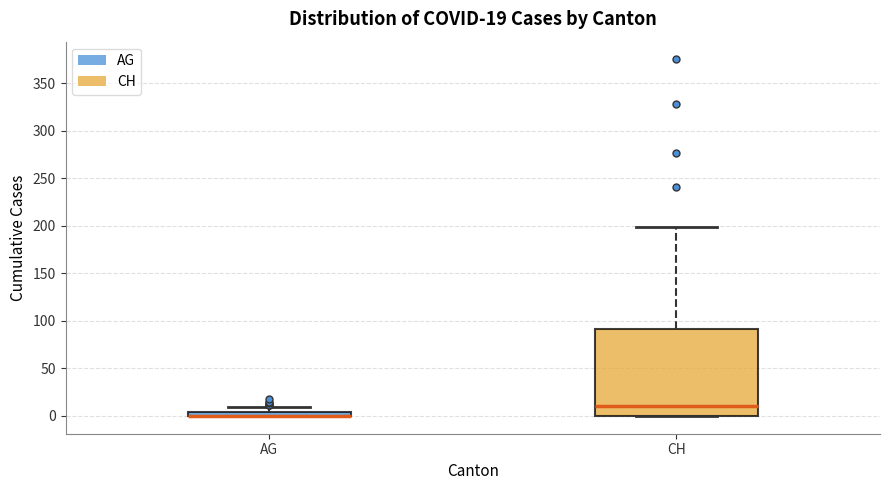

Comparing the boxes themselves (not the whiskers), which one is the tallest?

CH